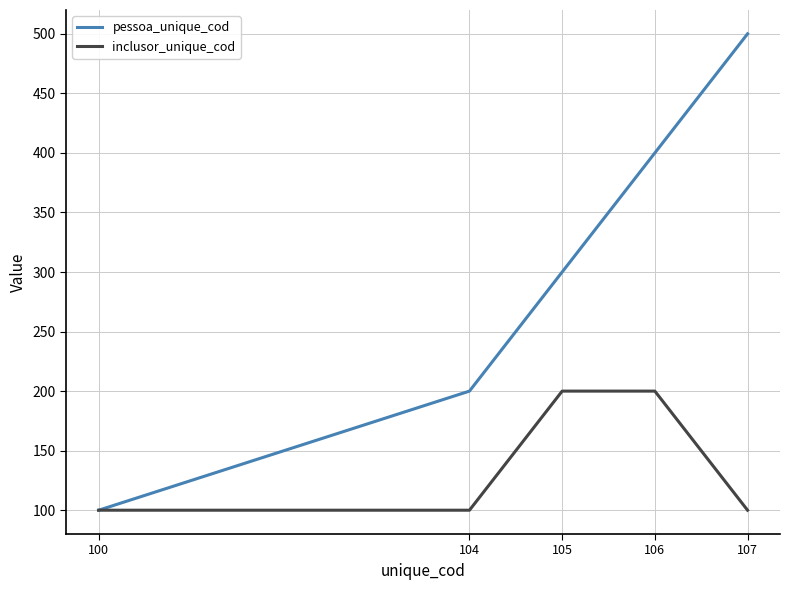

Is it true that inclusor_unique_cod equals 55 at 107?

False